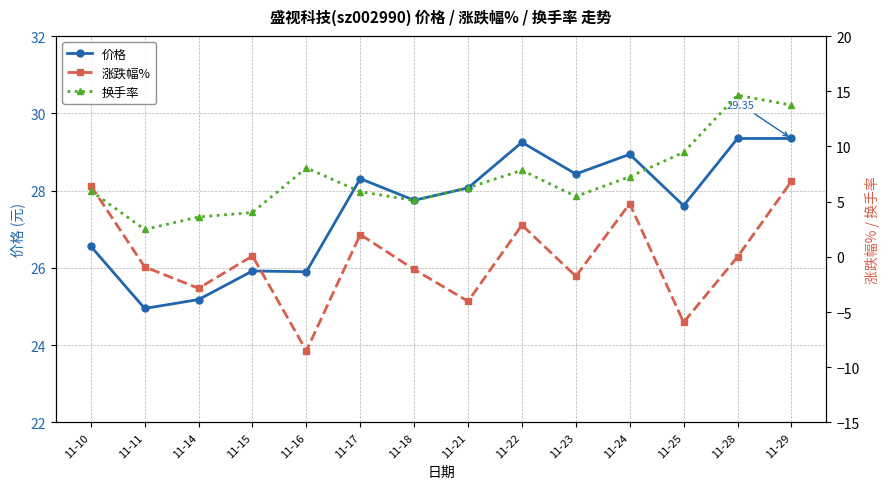

Rank the series at 11-22 from highest to lowest value.

价格, 换手率, 涨跌幅%